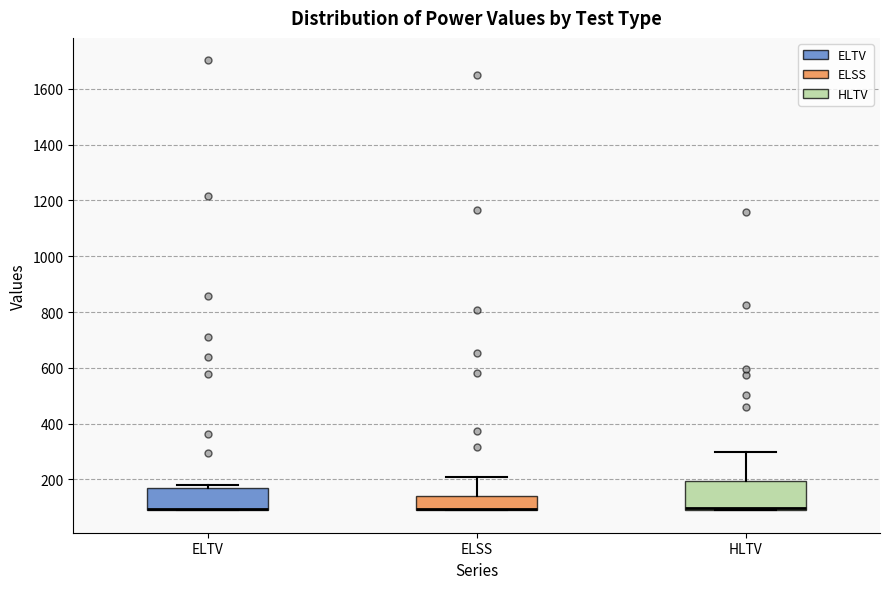

Where does the upper whisker of the box for ELSS end on the y-axis? The values are not printed on the chart, so give them approximately, as read against the axis.

200